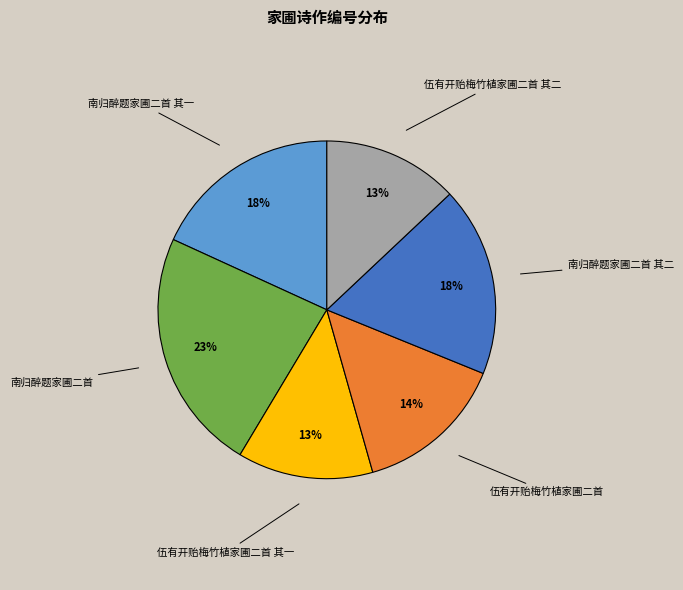

What percentage is the 伍有开贻梅竹植家圃二首 slice, to the nearest percent?

14%